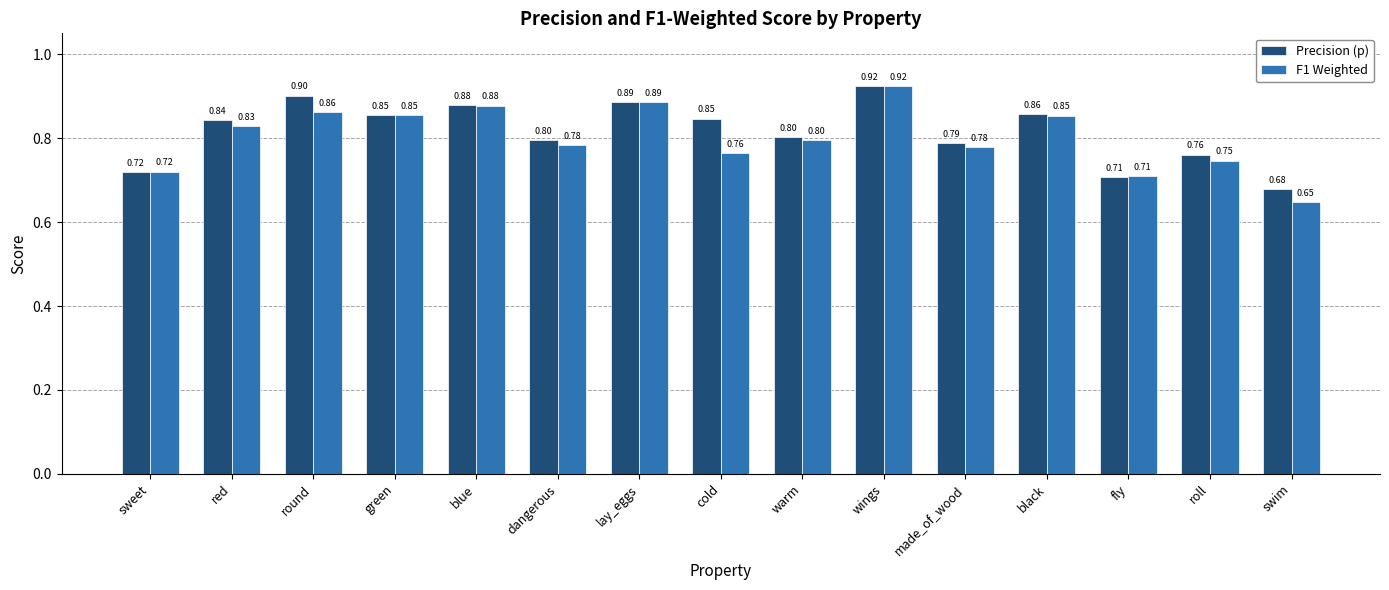

At black, list the series in order from smallest to largest.

F1 Weighted, Precision (p)